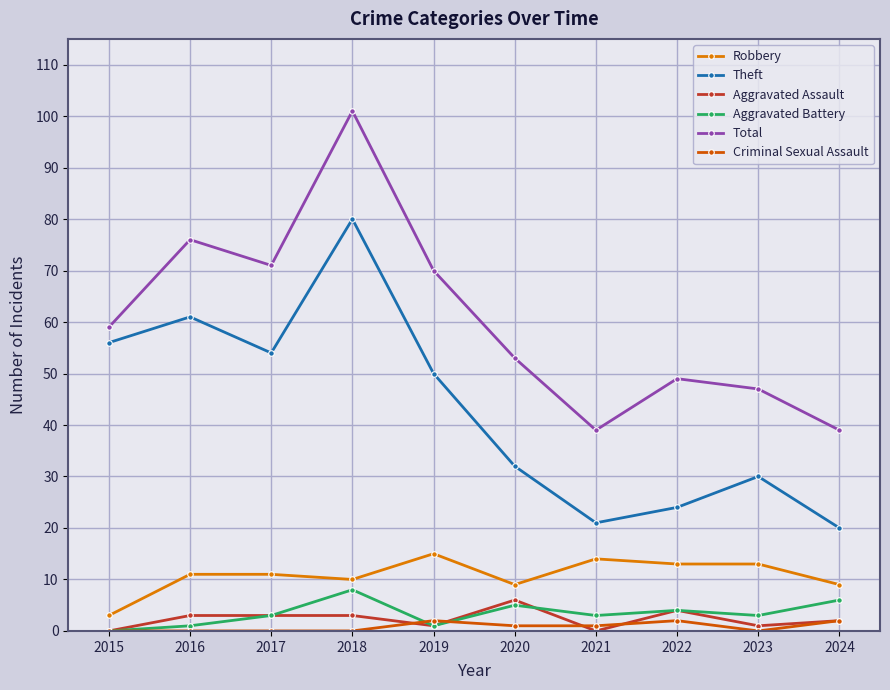

True or false: Total has a value of 71 at 2017.

True